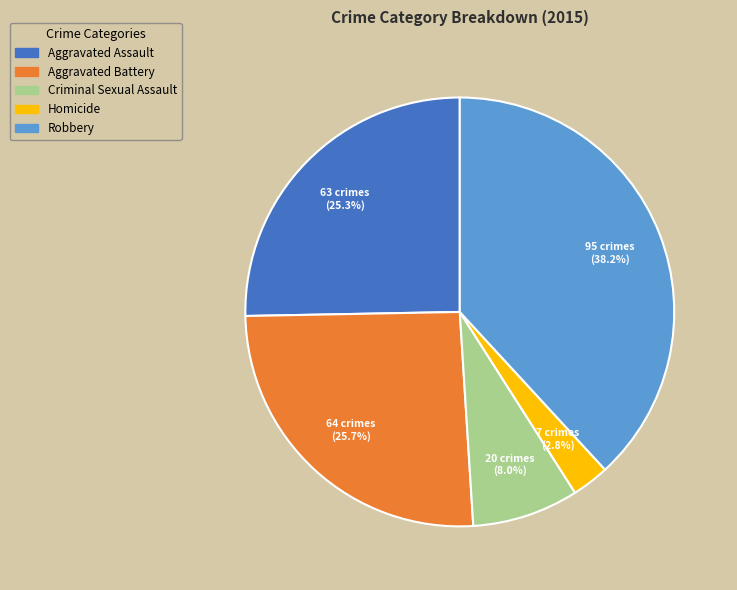

To the nearest percent, what is the difference between the Robbery and Homicide slice percentages?

35%